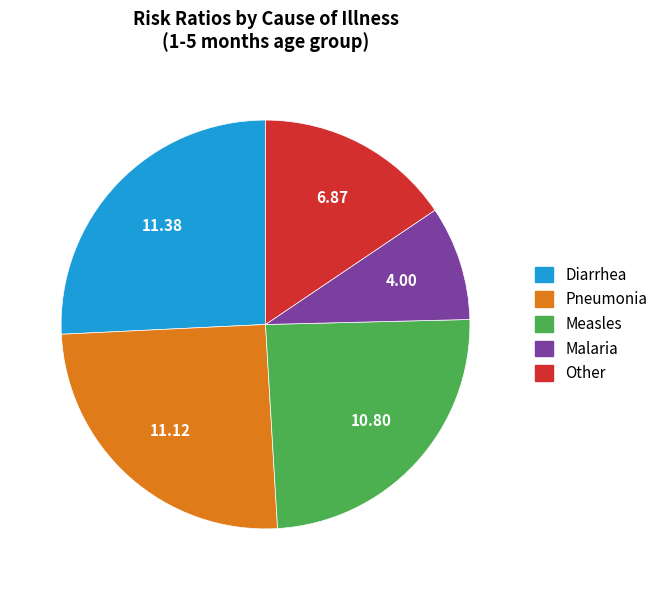

Is there any slice that represents more than half of the pie?

No